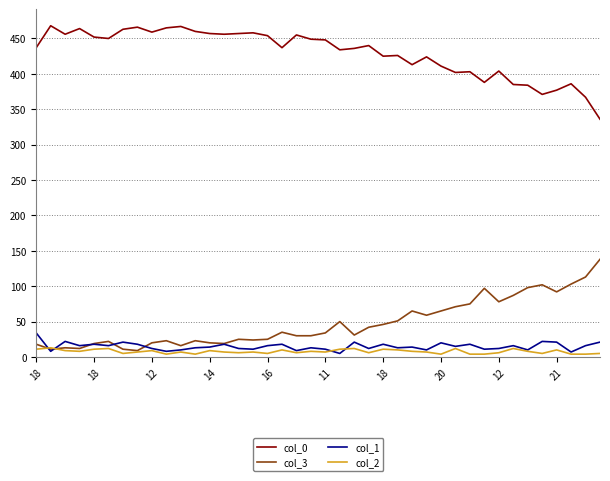

In col_3, how many points are higher than both neighbors (excluding endpoints)?

10